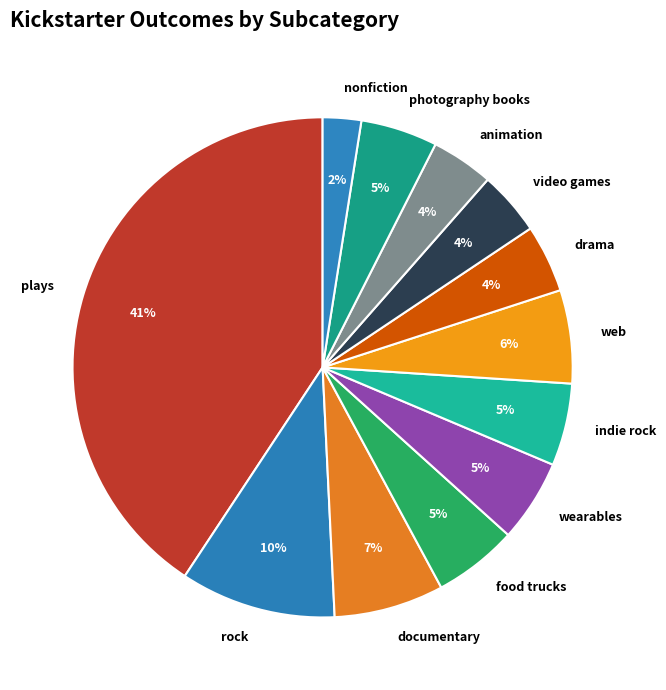

Does any single category account for the majority?

No